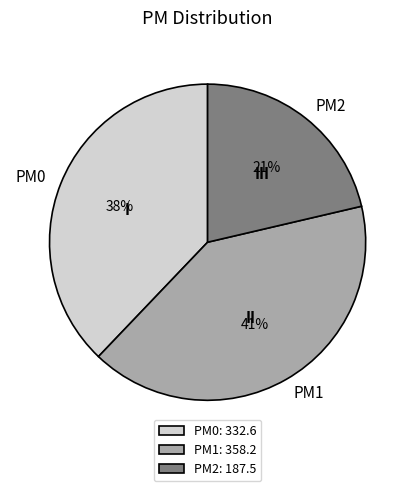

To the nearest percent, what is the average slice percentage?

33%